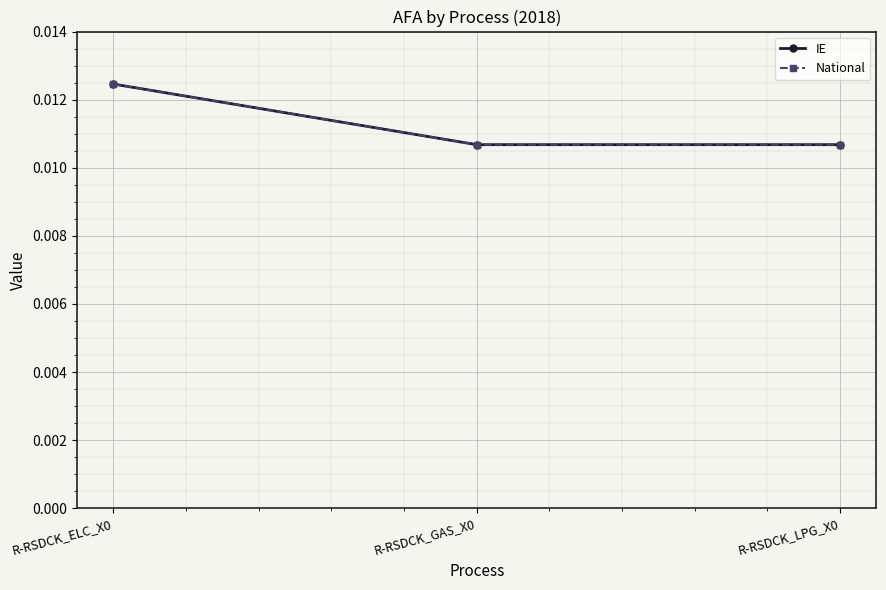

Between R-RSDCK_ELC_X0 and R-RSDCK_GAS_X0, which series saw the biggest shift?

IE